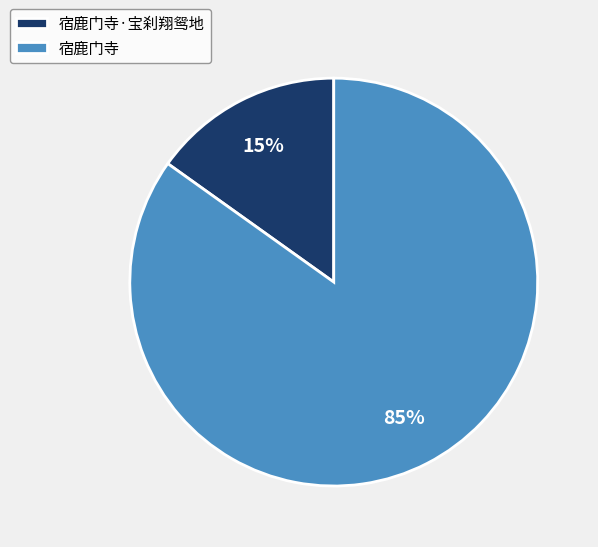

Is there a majority slice in this chart?

Yes